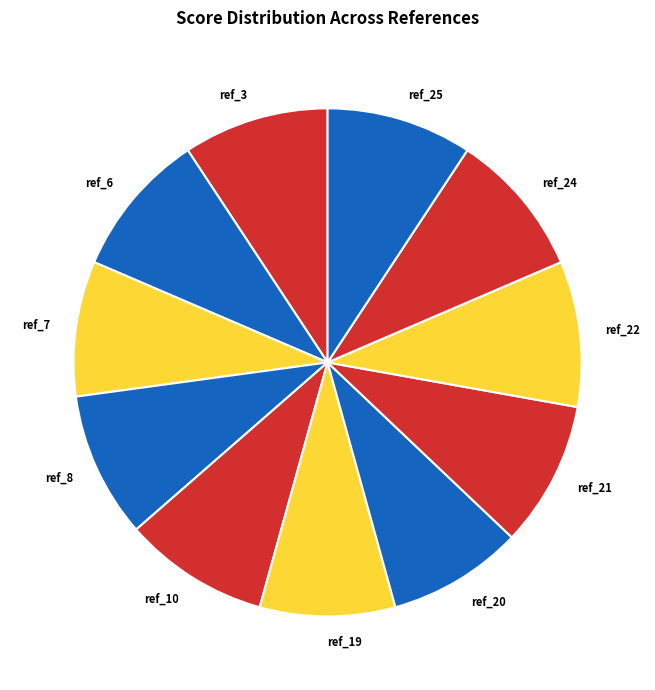

How many segments does this pie chart have?

11